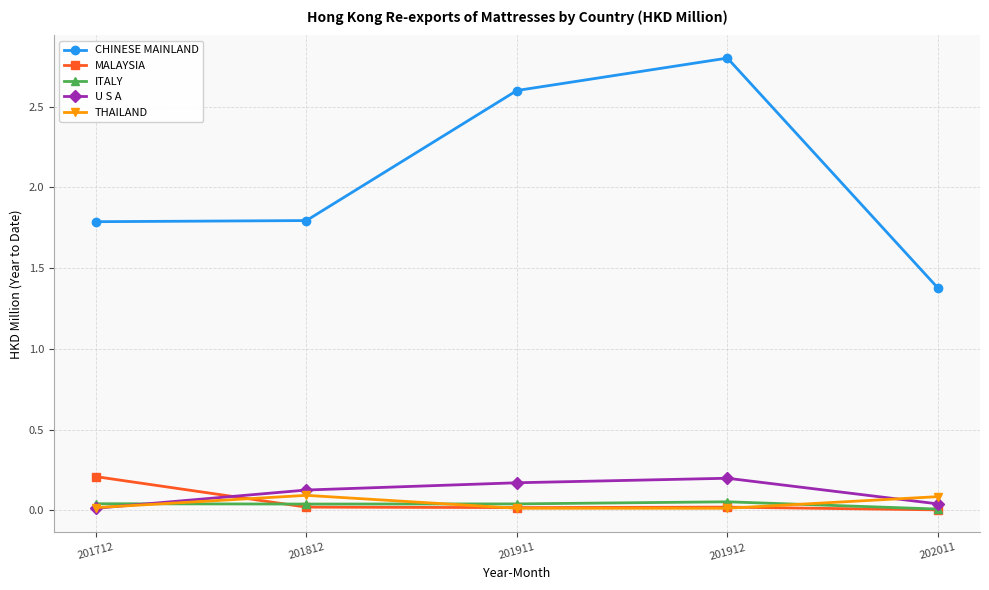

True or false: U S A and THAILAND cross at least once.

True